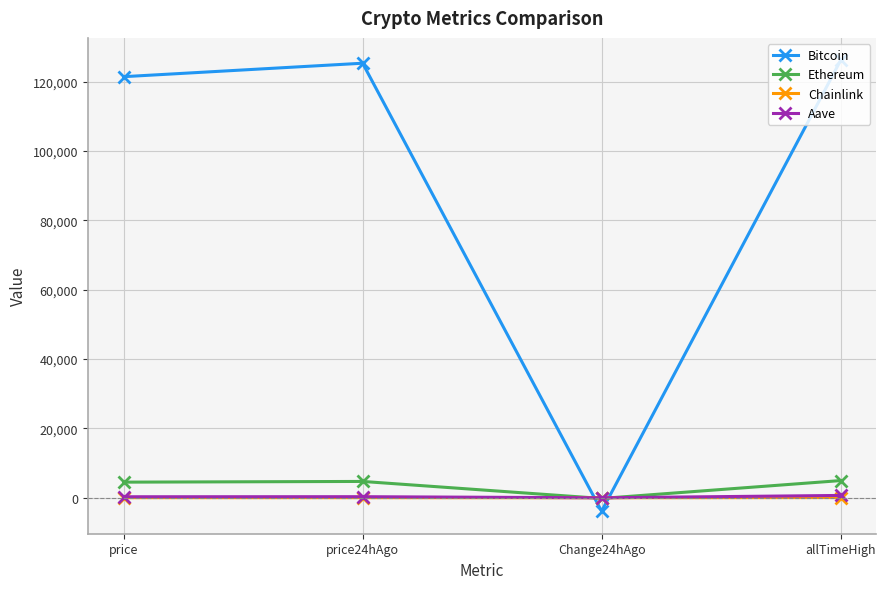

What is the label of the 3rd point from the left?

Change24hAgo